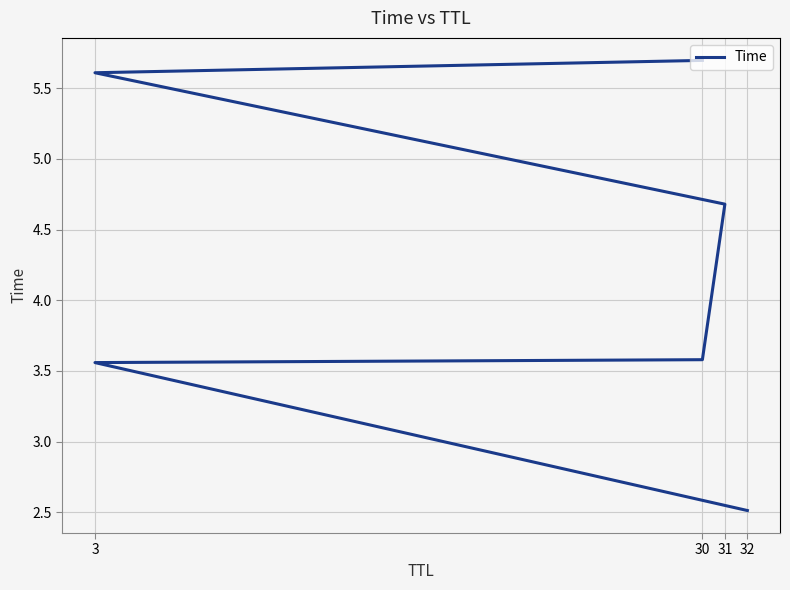

Reading left to right, extract all data points from this chart.

2.5	3.6	3.6	4.7	5.6	5.7